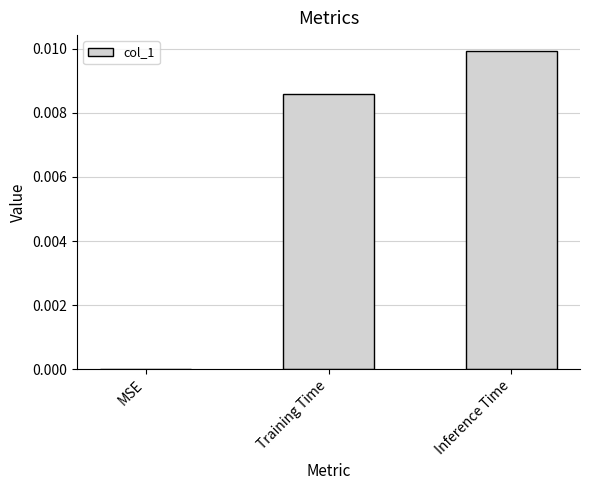

Are the bars grouped side by side (vs. stacked)?

No